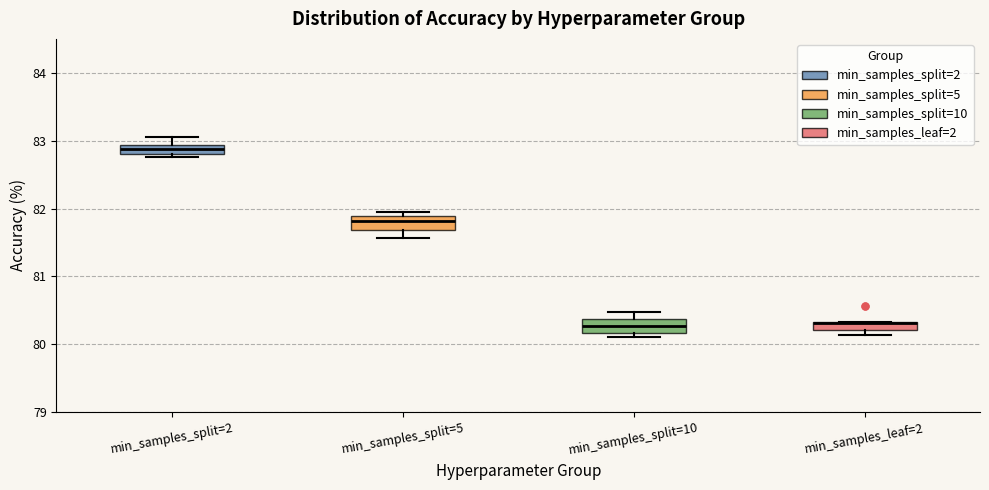

Where is the lower edge of the box for min_samples_split=10 on the y-axis? The values are not printed on the chart, so give them approximately, as read against the axis.

80.2